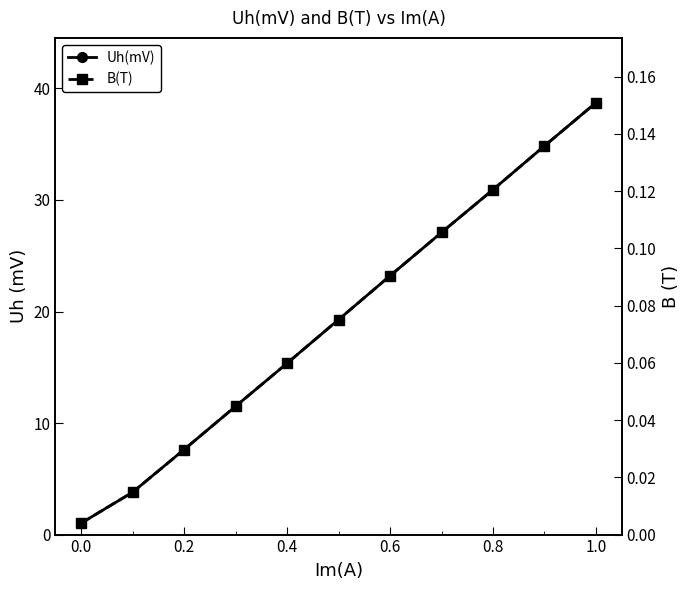

Reading left to right, transcribe all the data shown in this chart.

Uh(mV): 1.0	3.8	7.6	11.5	15.4	19.3	23.2	27.1	30.9	34.9	38.7
B(T): 0.0	0.0	0.0	0.0	0.1	0.1	0.1	0.1	0.1	0.1	0.2